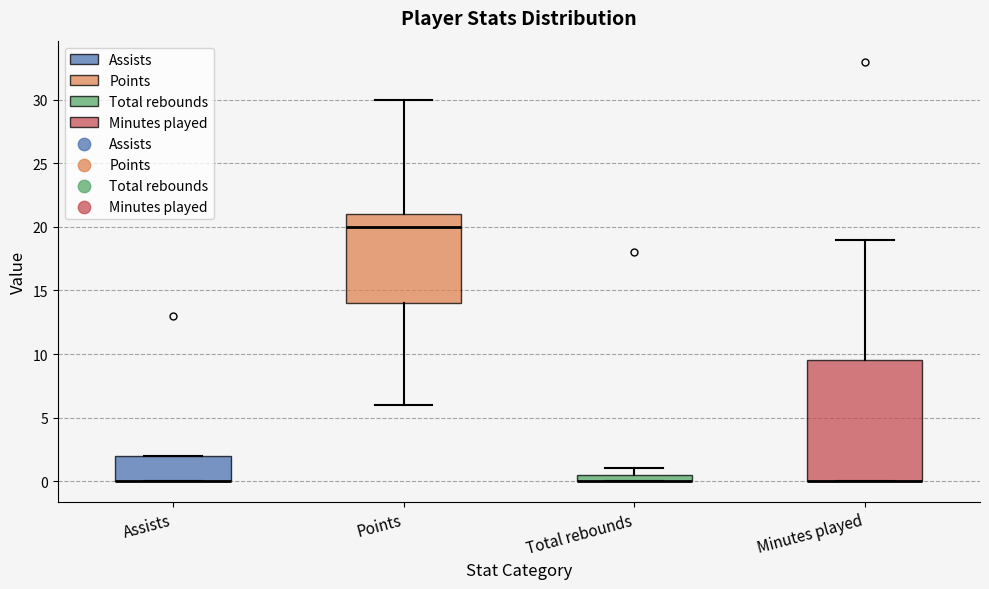

Where is the upper edge of the box for Assists on the y-axis? The values are not printed on the chart, so give them approximately, as read against the axis.

2.0